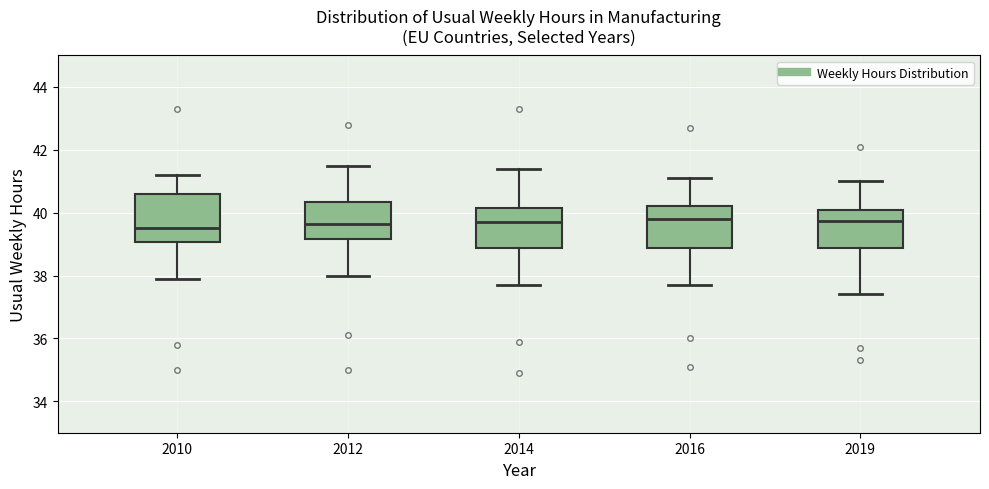

Where does the upper whisker of the box at x = 2012 end on the y-axis? The values are not printed on the chart, so give them approximately, as read against the axis.

41.6